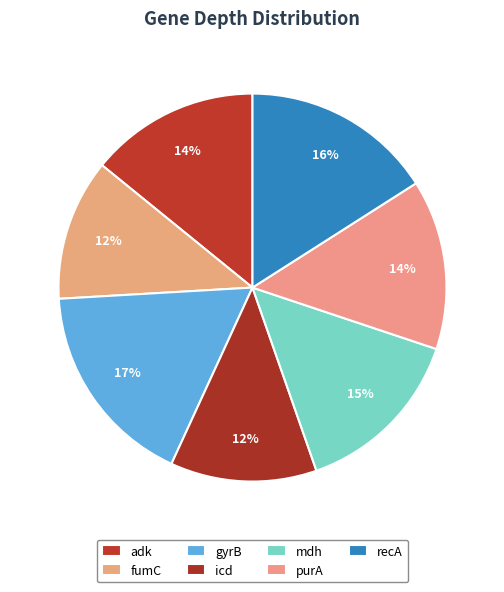

What is the largest slice in the pie chart?

gyrB